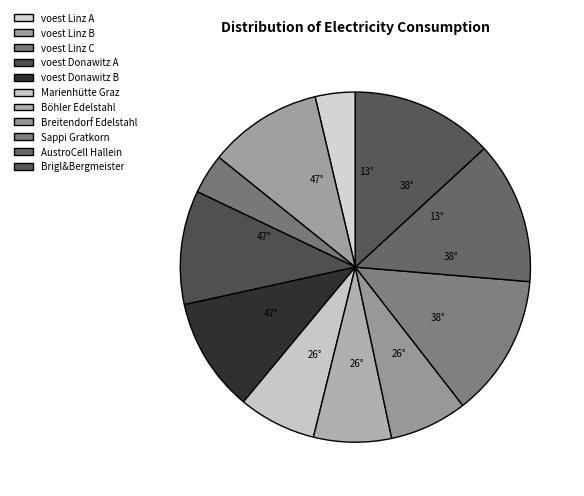

Is it true that voest Donawitz B is 23% of the pie?

False